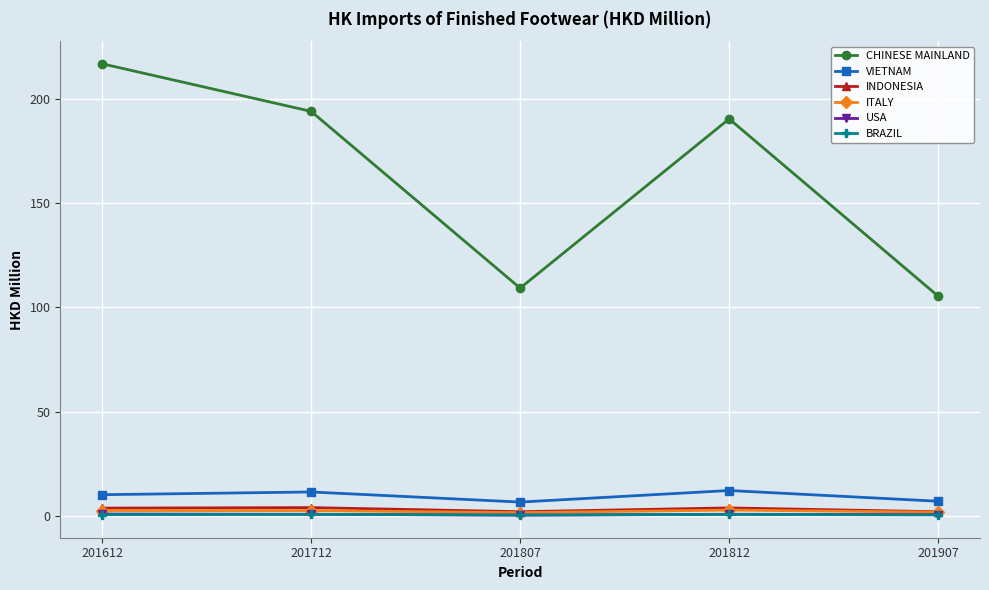

What is the sum of the USA values at 201612 and 201812?

2.0